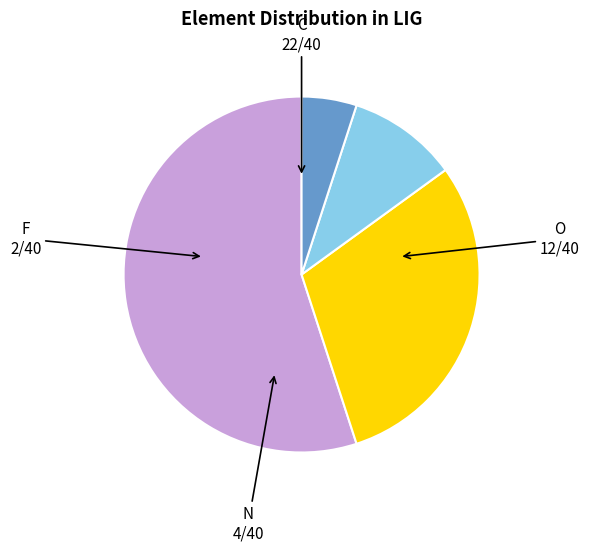

Which slice is the largest?

C